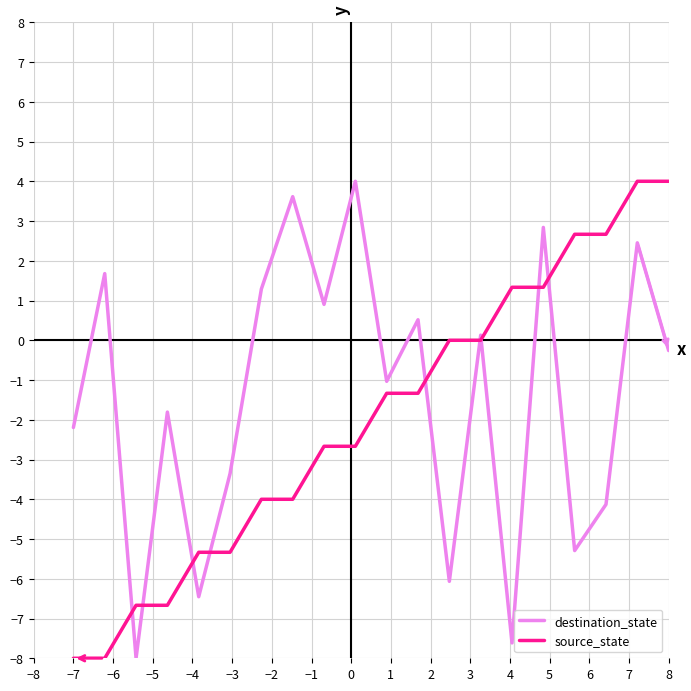

What is the maximum value shown in the chart?

4.0